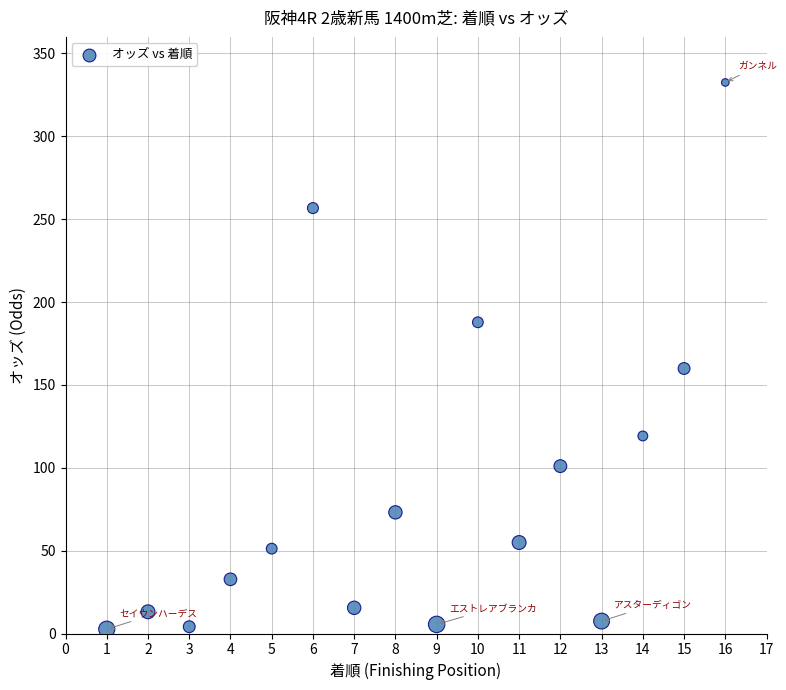

What Y value in the scatter plot is closest to 167?

159.9